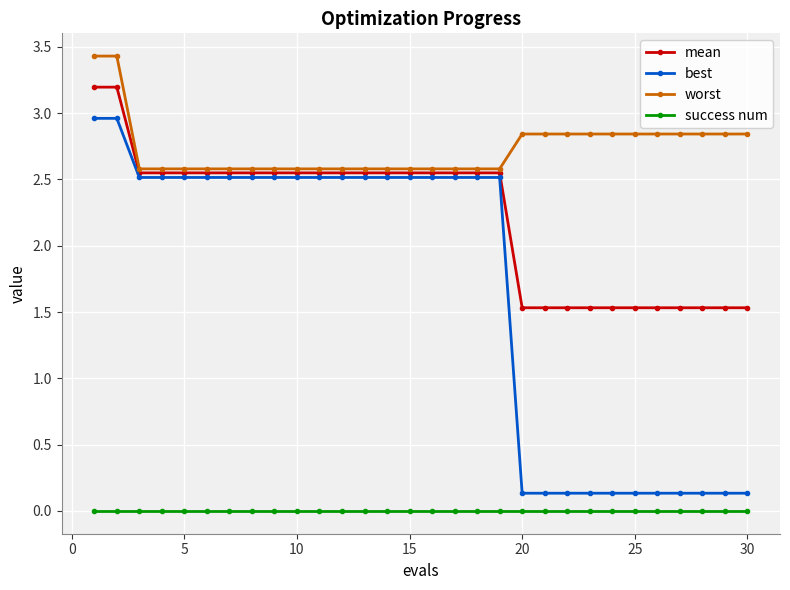

Which series has the largest range (max minus min)?

best